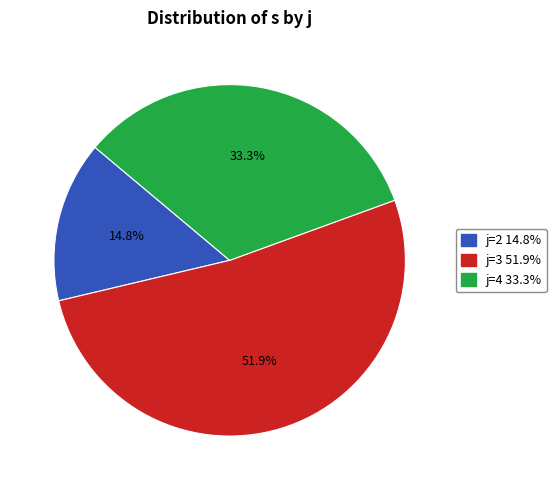

To the nearest percent, what is the difference between the largest and smallest slice percentages?

37%